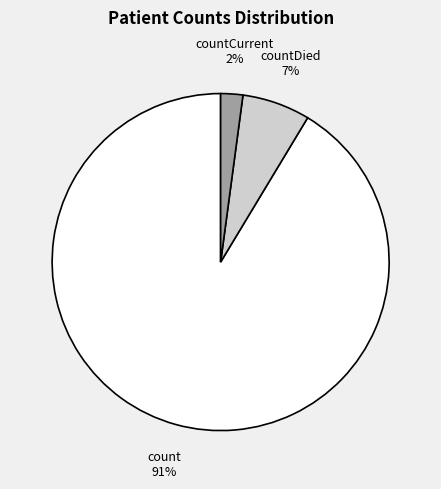

What is the ratio of the value at countDied to the value at count?

0.1